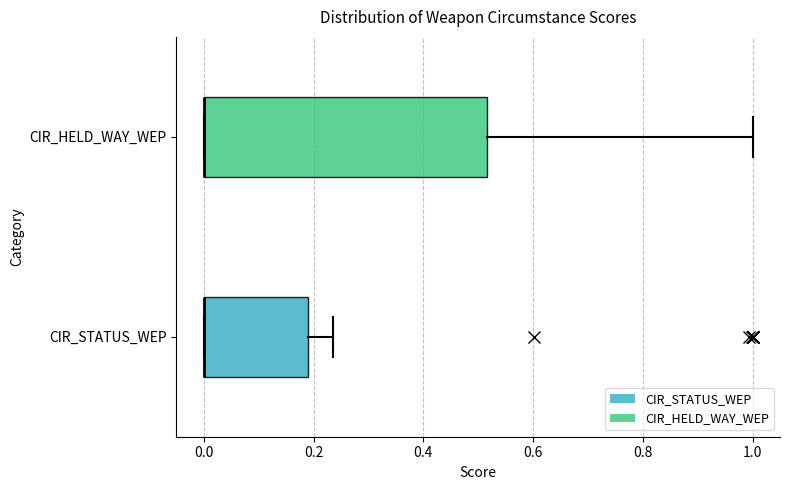

Reading bottom to top, transcribe this box plot: for each box, give where its median line is, the range the box spans, and where its two whiskers end, as read against the x-axis. The values are not printed on the chart, so give them approximately, as read against the axis.

CIR_STATUS_WEP: median 0.00 (drawn on the box's left edge), box 0.00 to 0.18, whiskers 0.00 to 0.24
CIR_HELD_WAY_WEP: median 0.00 (drawn on the box's left edge), box 0.00 to 0.52, whiskers 0.00 to 1.00